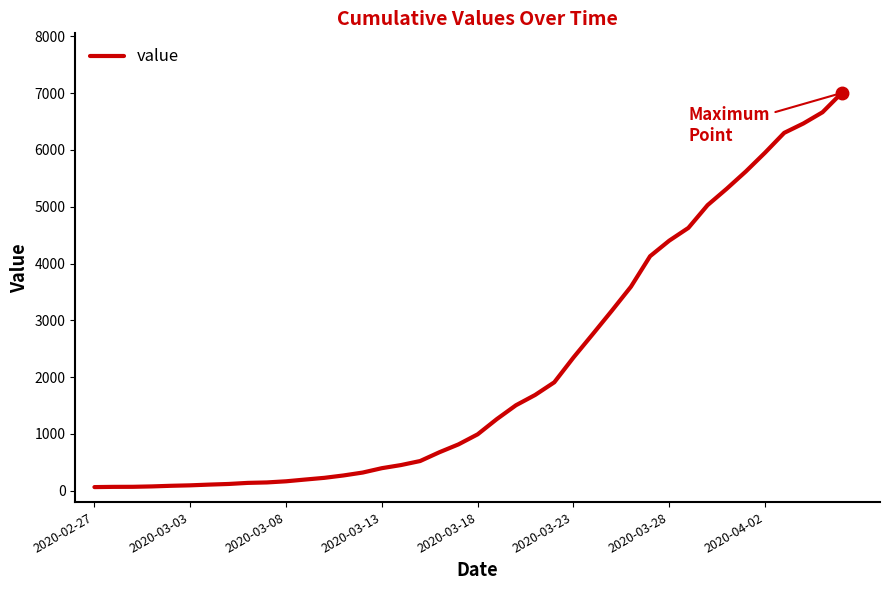

What is the difference between the maximum and minimum values?

6939